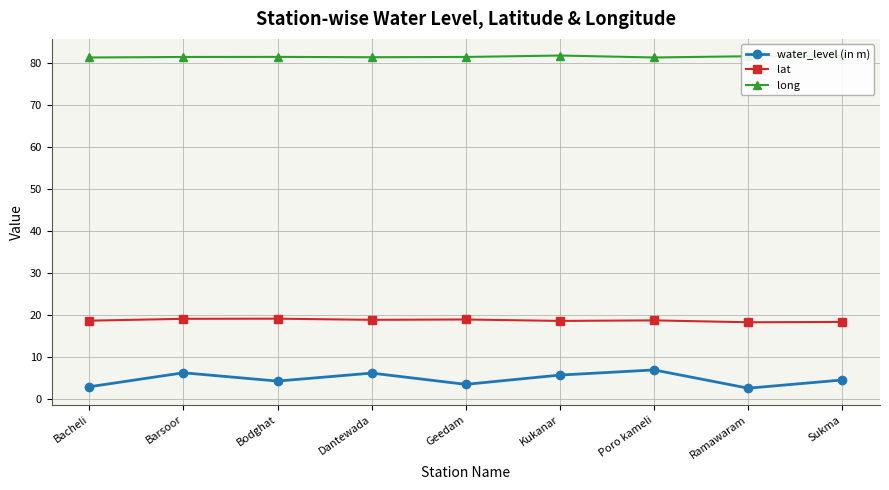

True or false: lat and long intersect in this chart.

False